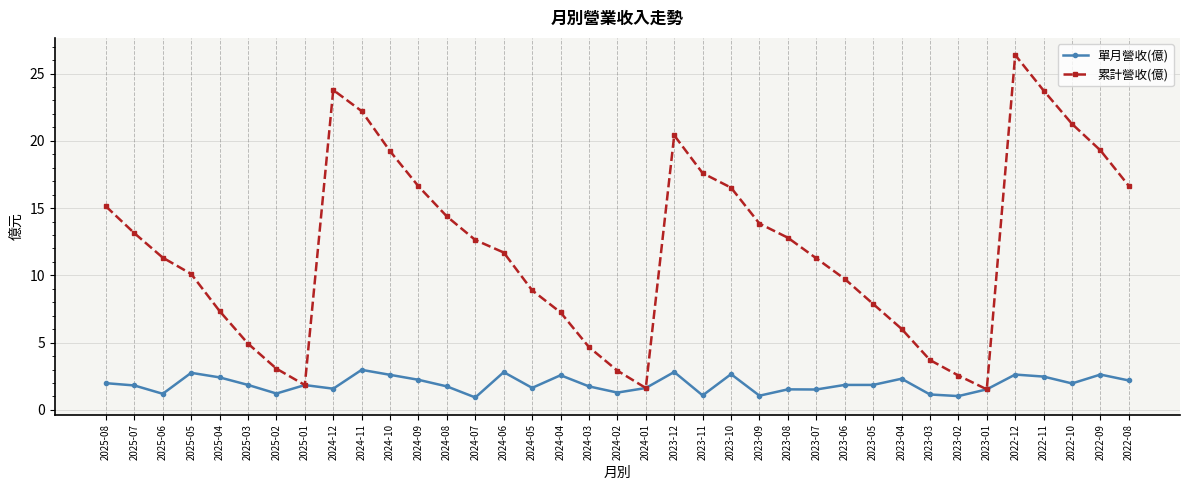

How many lines are shown in the chart?

2